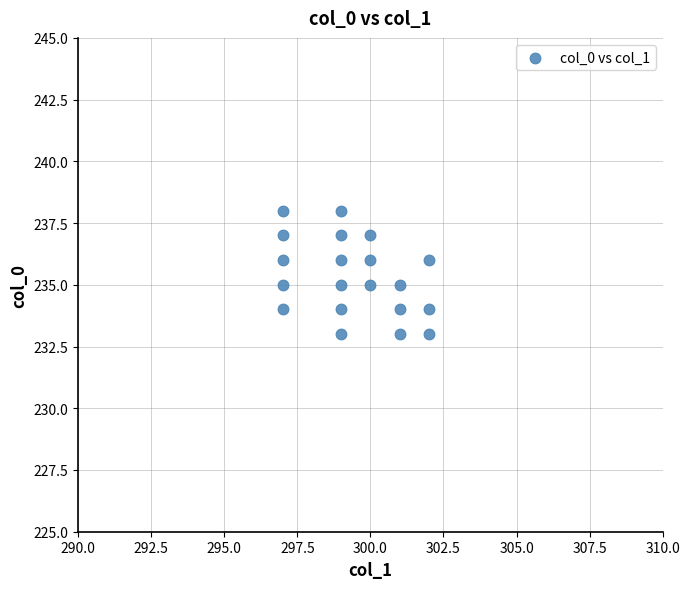

What is the range of Y values (max minus min)?

5